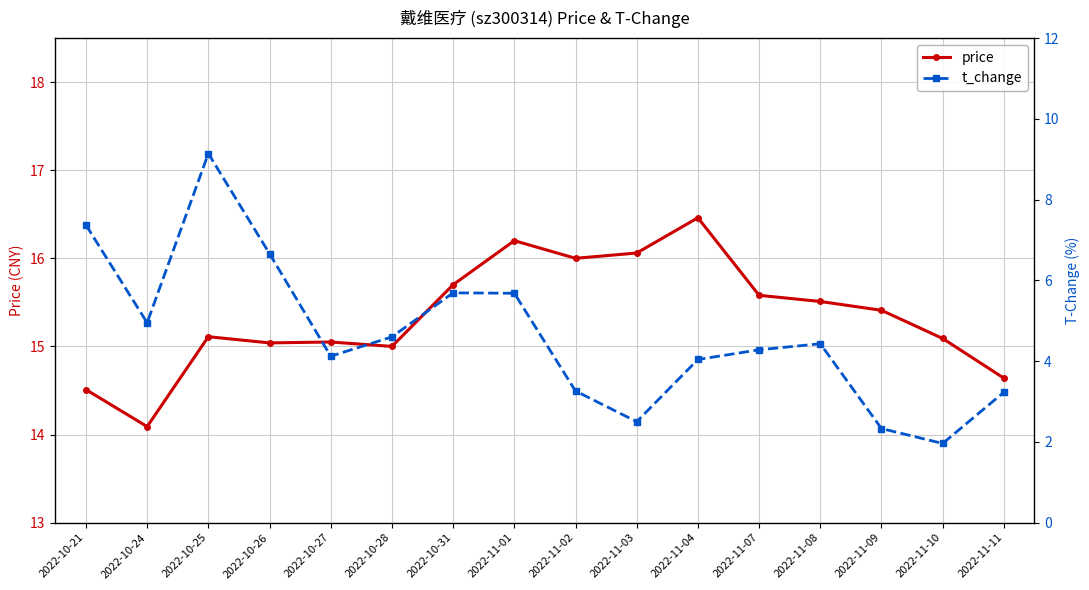

Reading left to right, extract all data points from this chart.

price: 2022-10-21=14.5	2022-10-24=14.1	2022-10-25=15.1	2022-10-26=15.0	2022-10-27=15.1	2022-10-28=15.0	2022-10-31=15.7	2022-11-01=16.2	2022-11-02=16.0	2022-11-03=16.1	2022-11-04=16.5	2022-11-07=15.6	2022-11-08=15.5	2022-11-09=15.4	2022-11-10=15.1	2022-11-11=14.6
t_change: 2022-10-21=7.4	2022-10-24=5.0	2022-10-25=9.1	2022-10-26=6.7	2022-10-27=4.1	2022-10-28=4.6	2022-10-31=5.7	2022-11-01=5.7	2022-11-02=3.3	2022-11-03=2.5	2022-11-04=4.0	2022-11-07=4.3	2022-11-08=4.4	2022-11-09=2.3	2022-11-10=2.0	2022-11-11=3.2